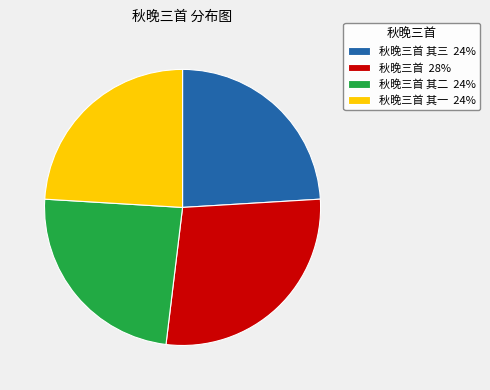

What is the largest slice in the pie chart?

秋晚三首 28%